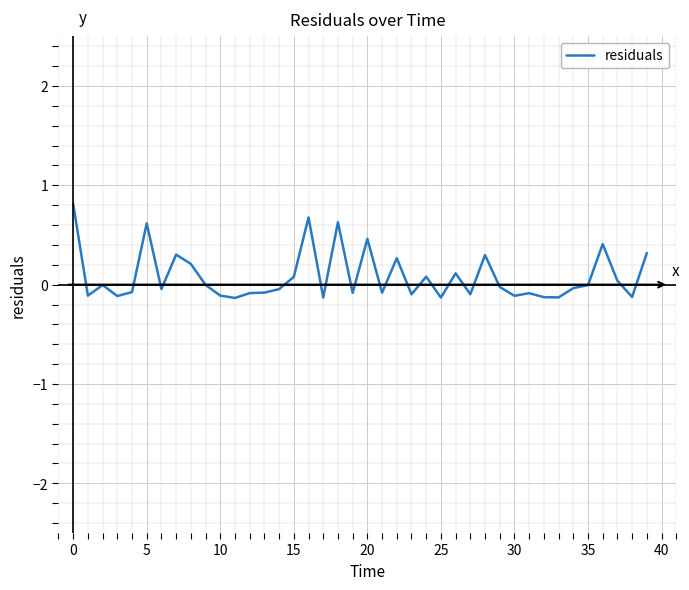

What is the difference between the maximum and minimum values?

0.9